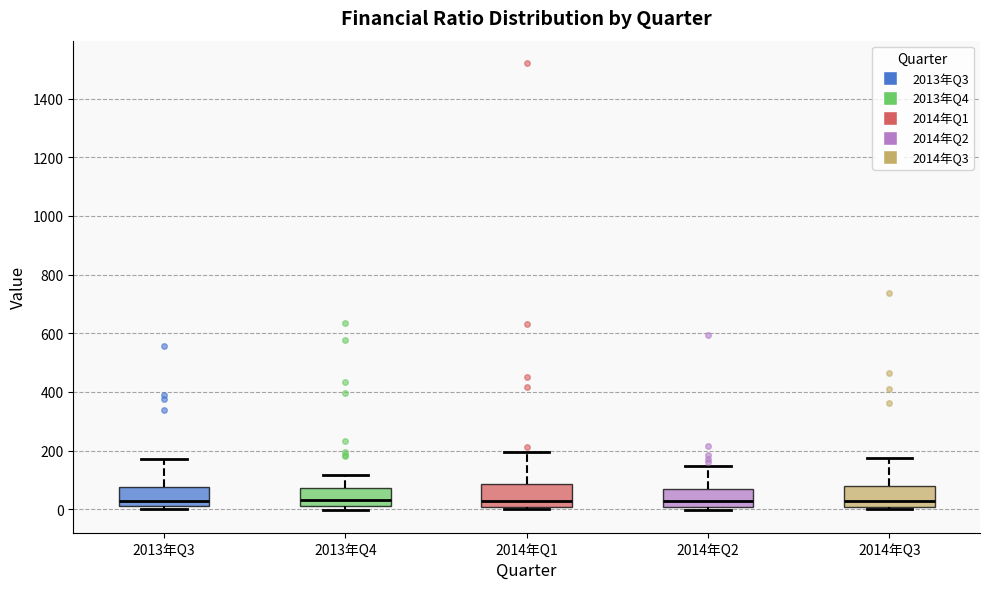

Where is the upper edge of the box for 2013年Q3 on the y-axis? The values are not printed on the chart, so give them approximately, as read against the axis.

80